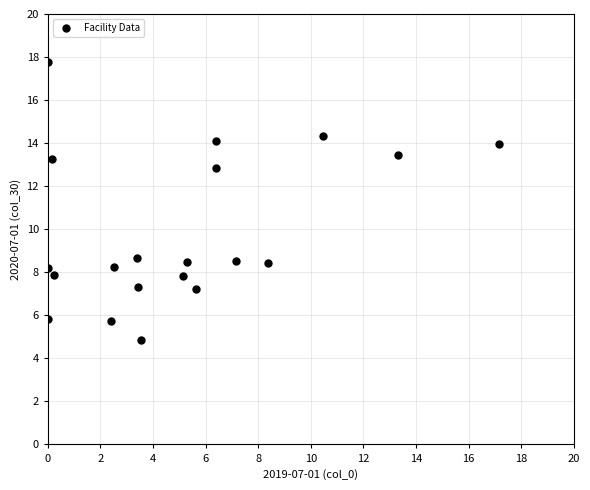

What Y value in the scatter plot is closest to 11?

12.9